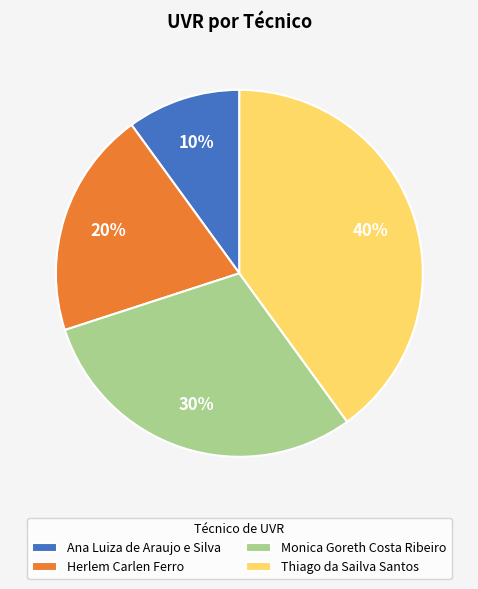

What is the ratio of the value at Thiago da Sailva Santos to the value at Herlem Carlen Ferro?

2.0